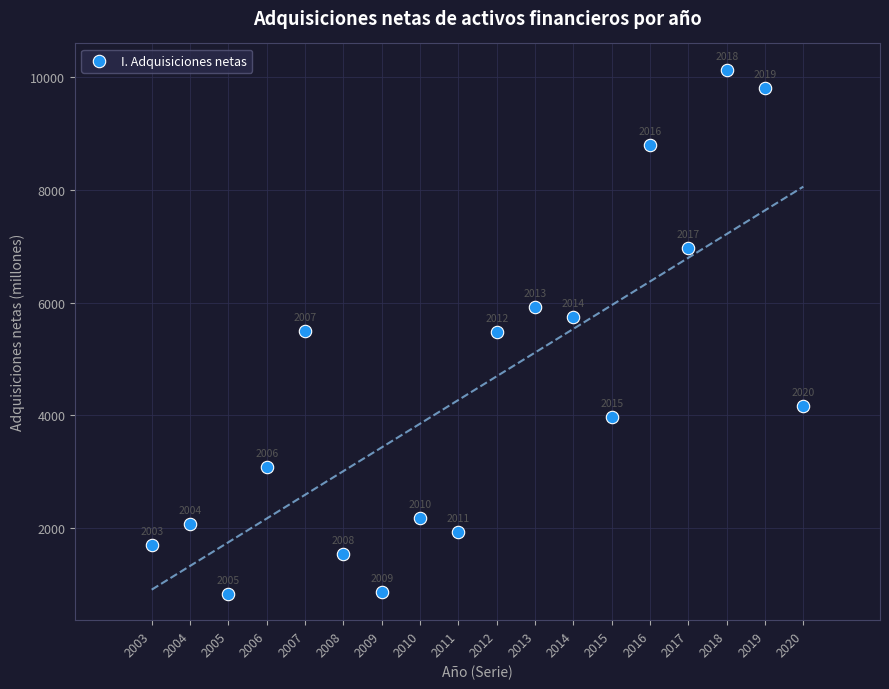

What is the range of X values (max minus min)?

17